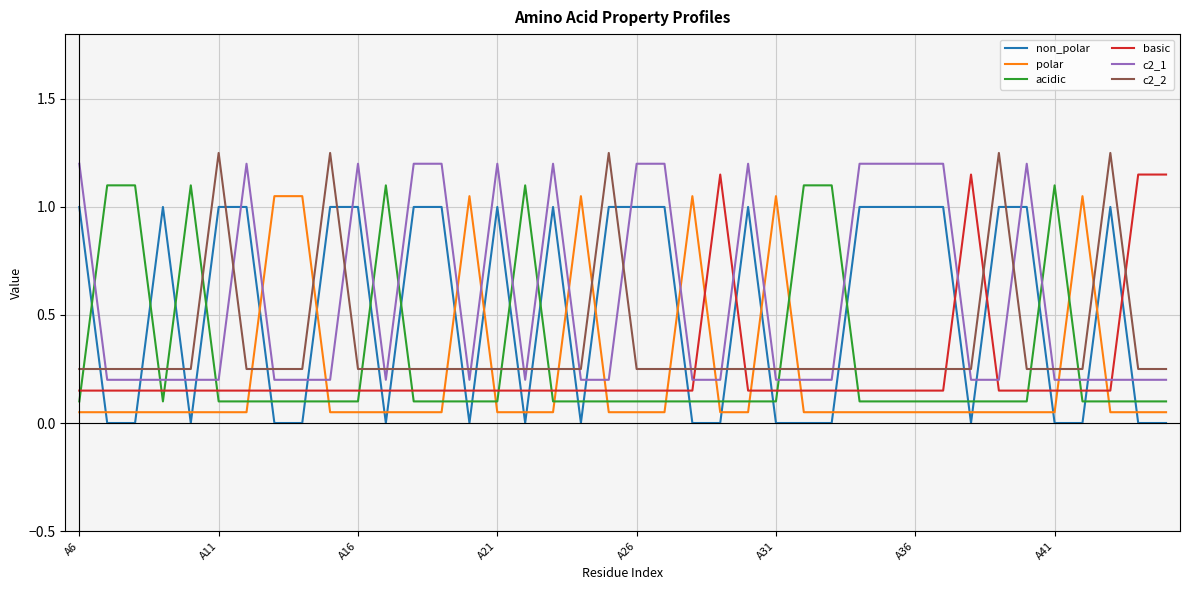

How many times do polar and basic cross each other?

12